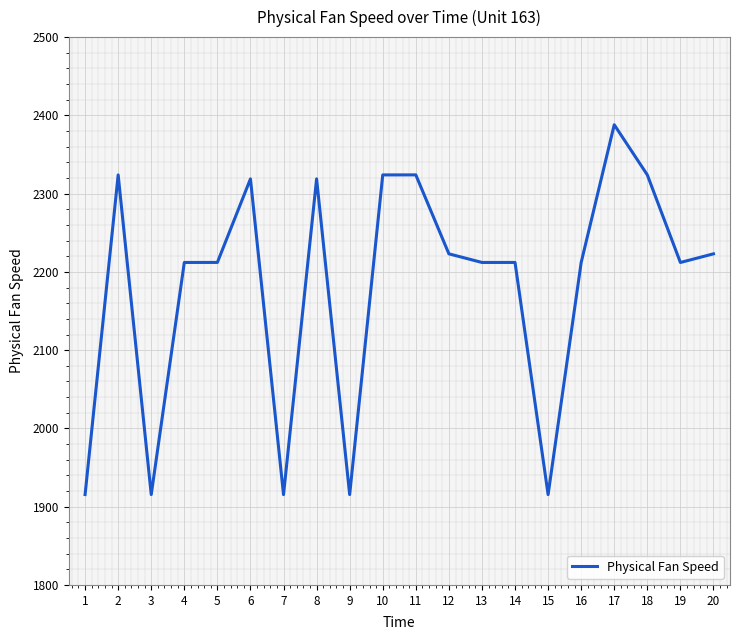

Is it true that the value at 3 is 408.9?

False